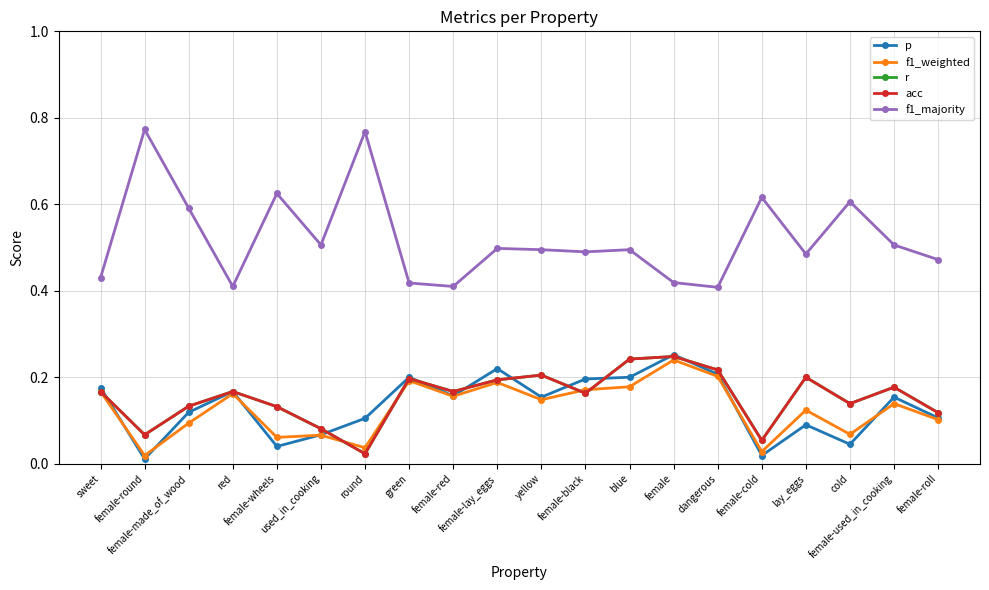

How many lines are shown in the chart?

5